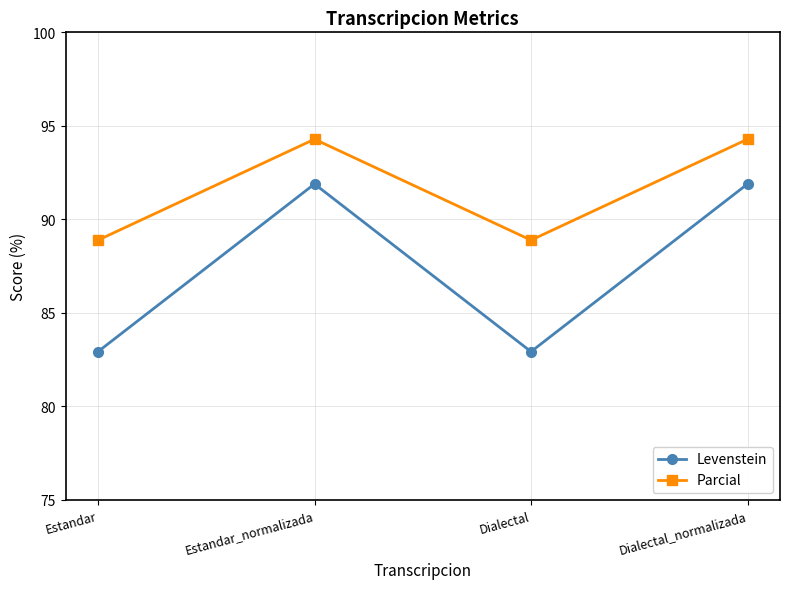

True or false: Levenstein has a value of 82.9 at Estandar.

True